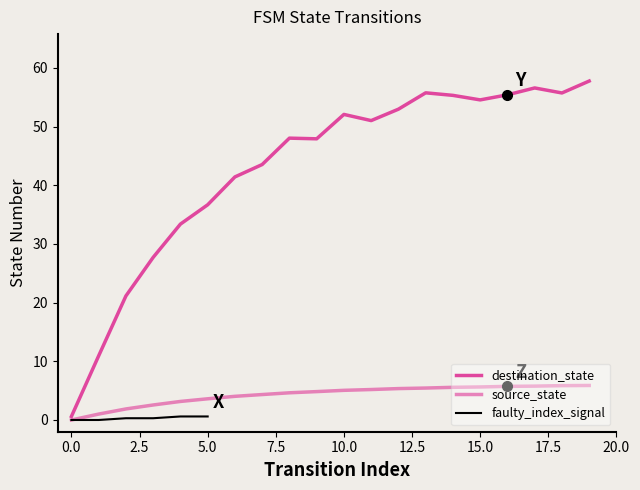

Which series has the widest spread of values?

destination_state